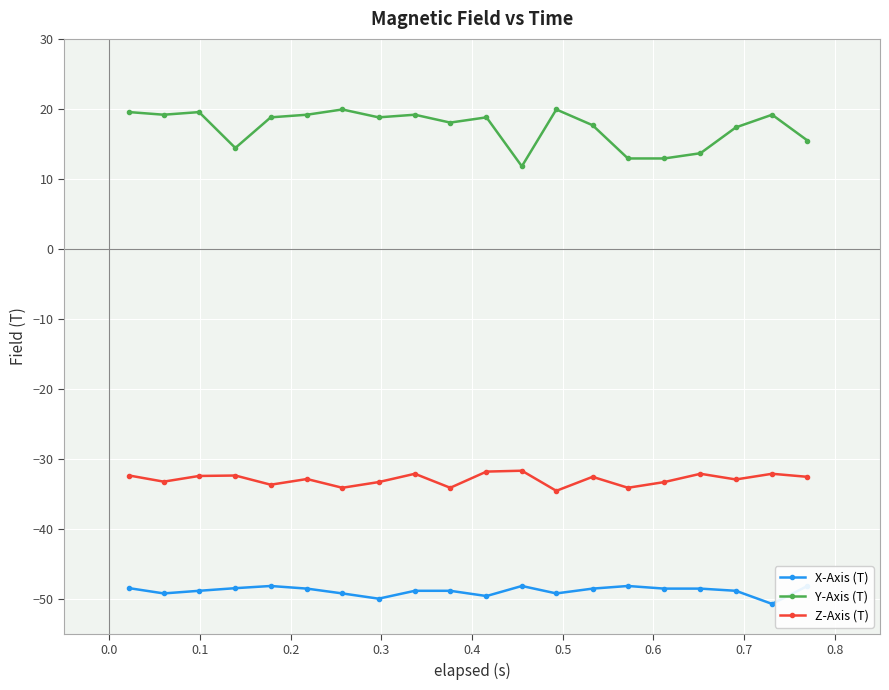

What is the value of the Z-Axis (T) point at the 12th from the left?

-31.7